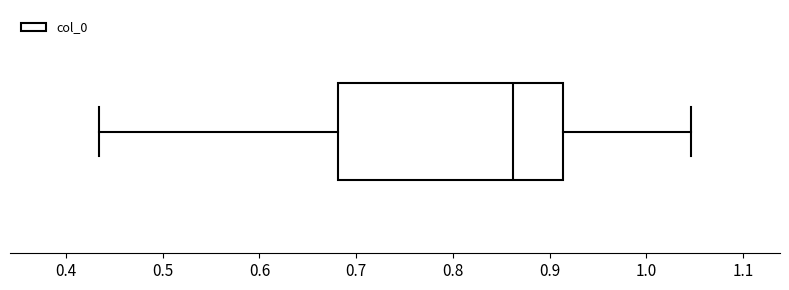

Read this box plot against the x-axis: the position of the median line, the range covered by the box, and the ends of both whiskers. The values are not printed on the chart, so give them approximately, as read against the axis.

median 0.86, box 0.68 to 0.91, whiskers 0.43 to 1.05